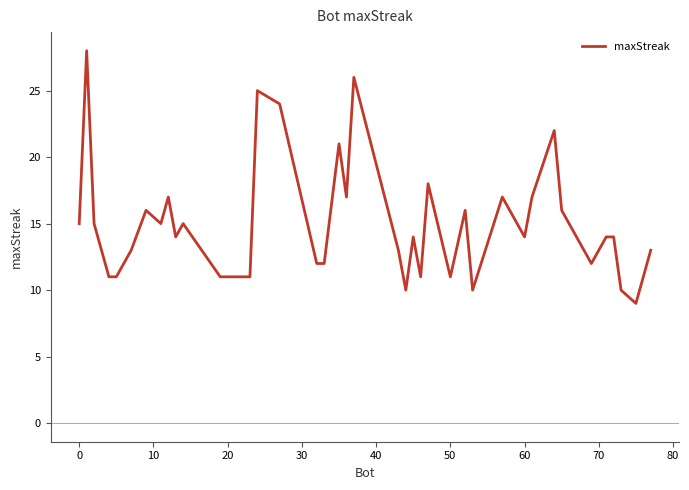

Does the chart display data point markers on the line(s)?

No